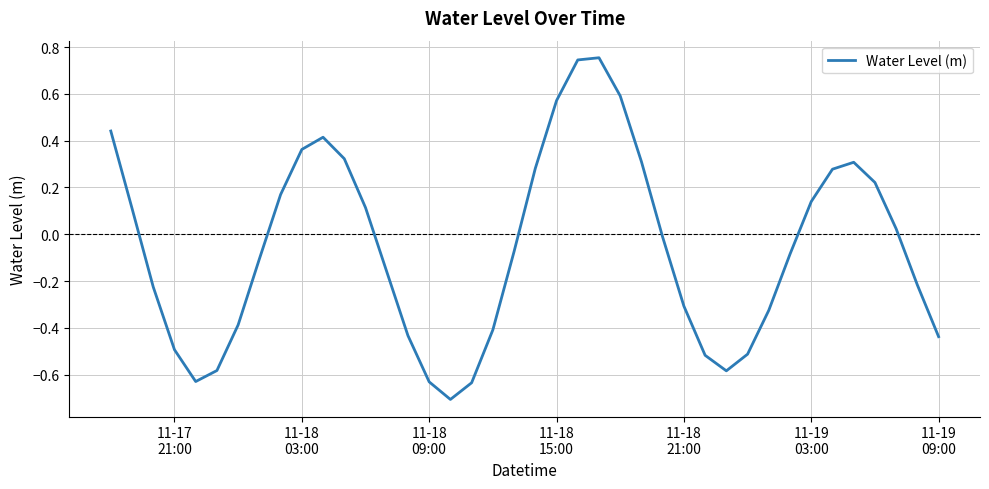

What is the minimum value shown in the chart?

-0.7